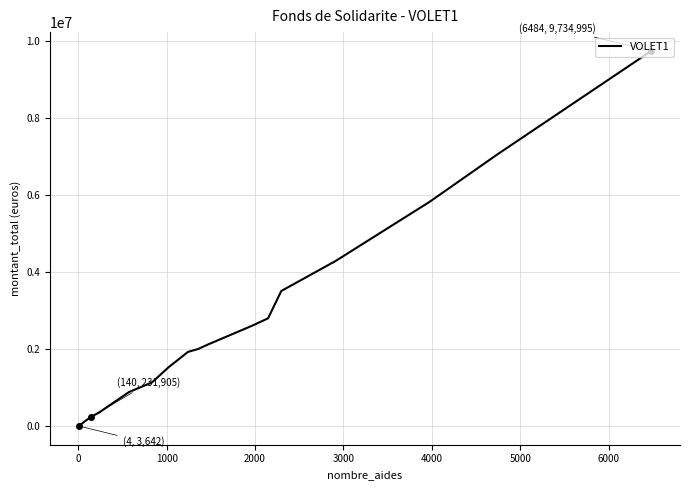

How many lines are shown in the chart?

1